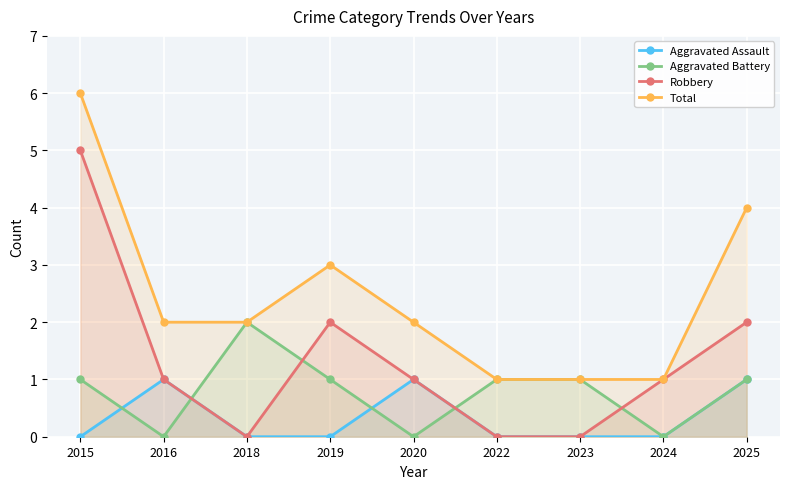

What is the maximum value for Aggravated Assault?

1